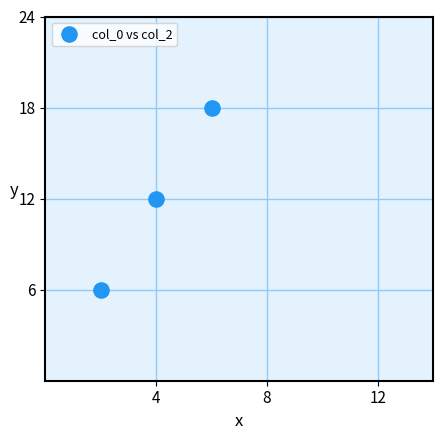

What is the range of Y values (max minus min)?

12